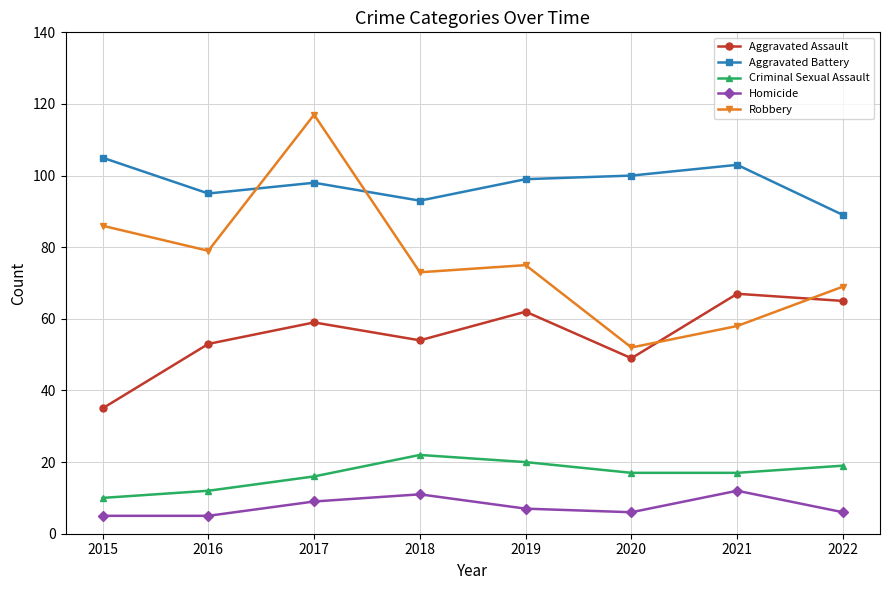

Which series has the largest range (max minus min)?

Robbery